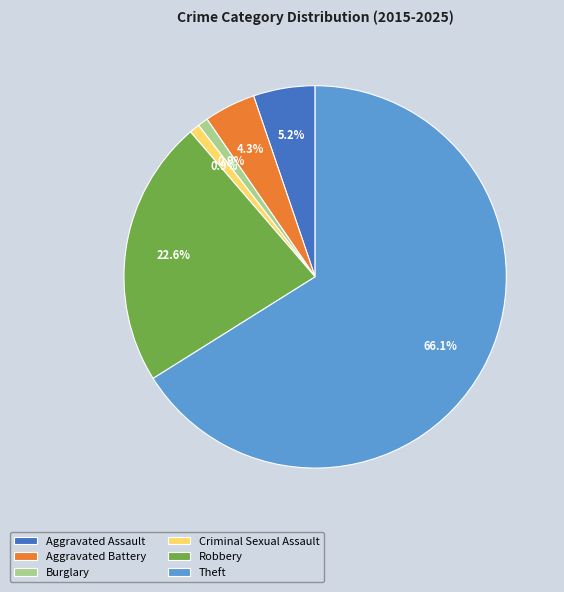

How much of the chart is everything except Theft?

33.9%